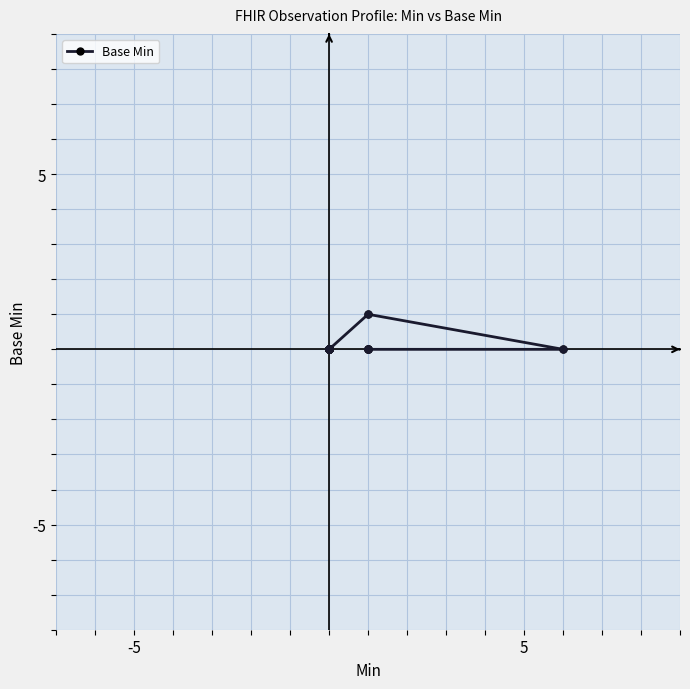

Reading right to left, what are all the values shown in this chart?

0	0	0	0	1	0	0	0	0	0	0	0	0	0	0	0	0